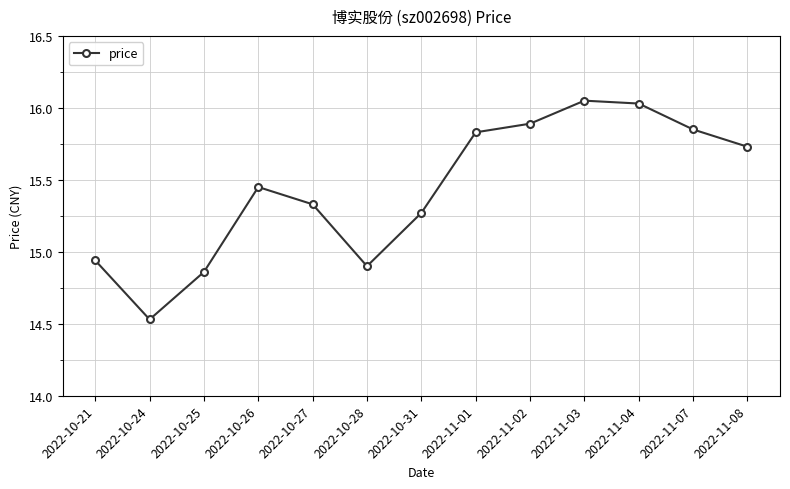

How many values are below 15?

4